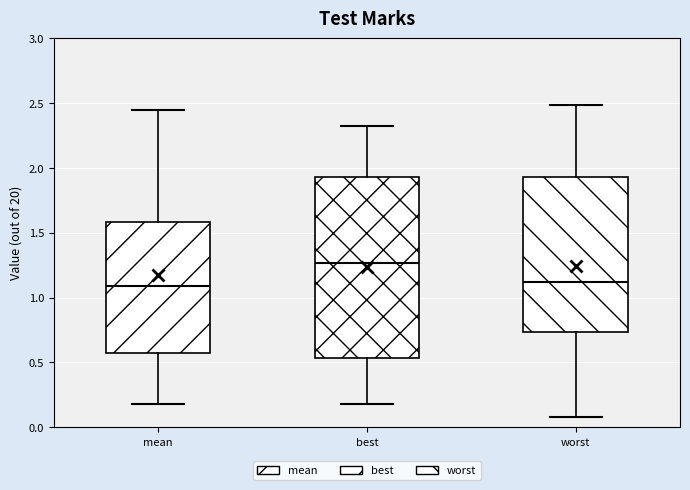

Where is the lower edge of the box for worst on the y-axis? The values are not printed on the chart, so give them approximately, as read against the axis.

0.75